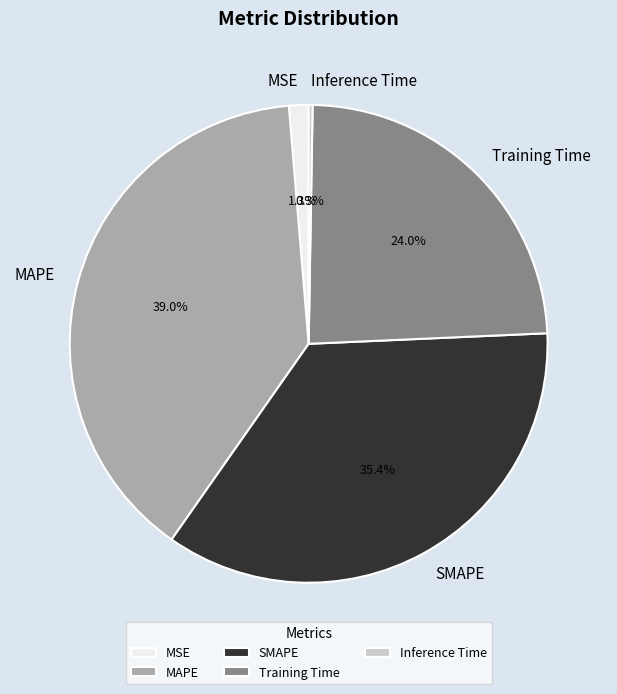

Which slice is the largest?

MAPE